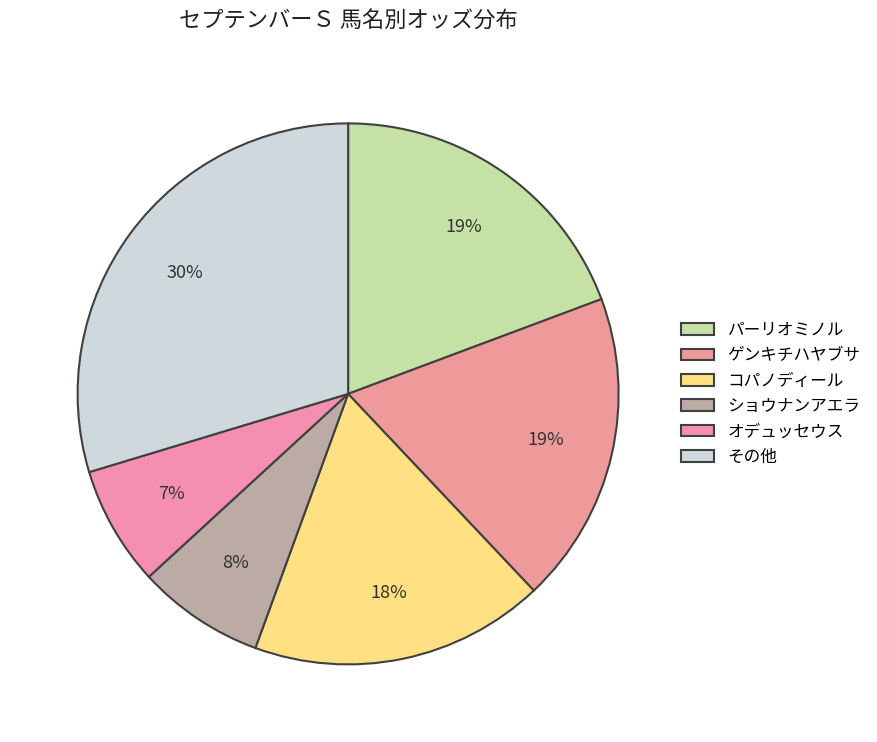

How many slices are in this pie chart?

6